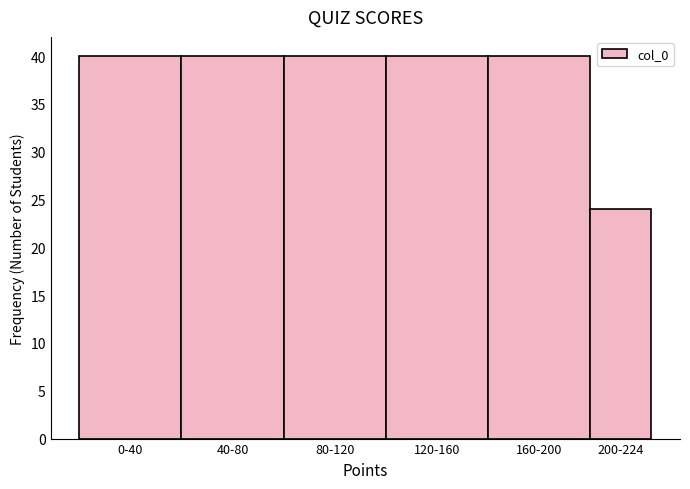

Reading left to right, list all the values displayed in this chart.

0-40=40	40-80=40	80-120=40	120-160=40	160-200=40	200-224=24